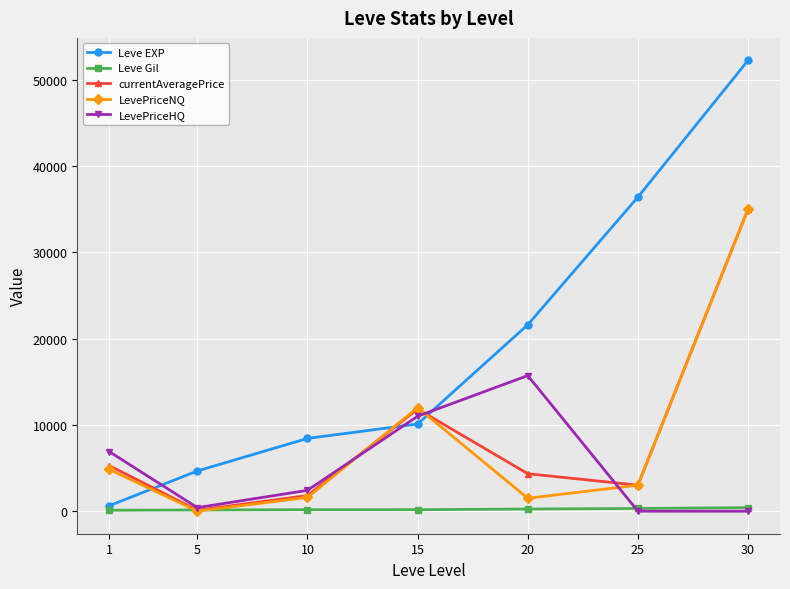

Is the value of LevePriceHQ at 25 greater than the value of LevePriceNQ at 15?

No